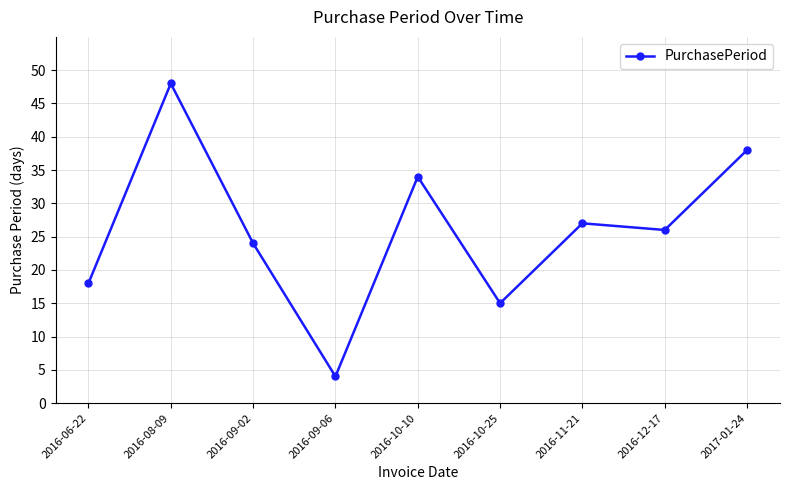

How many interior local peaks (higher than both neighbors) does the data have?

3